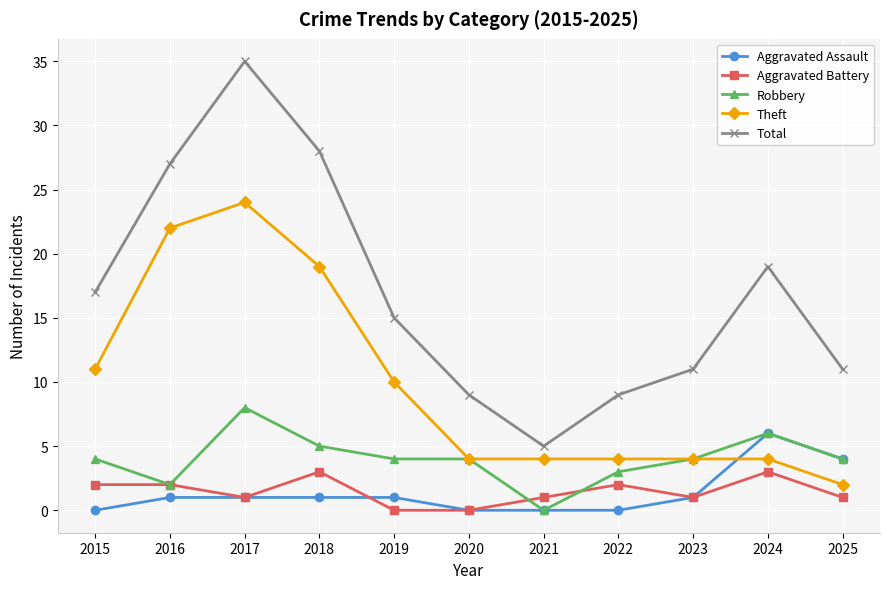

At which category is the sum across all series the highest?

2017